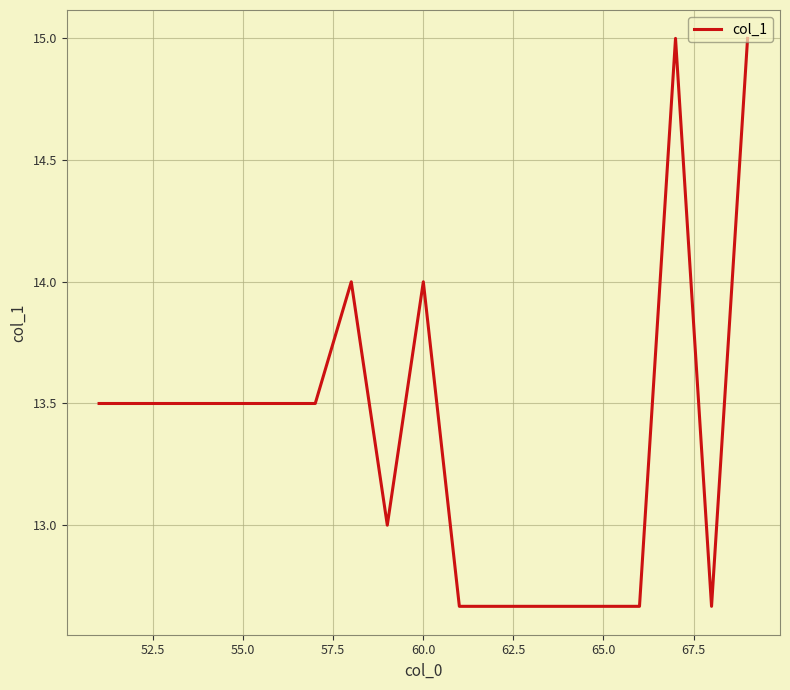

What is the difference between the maximum and minimum values?

2.3